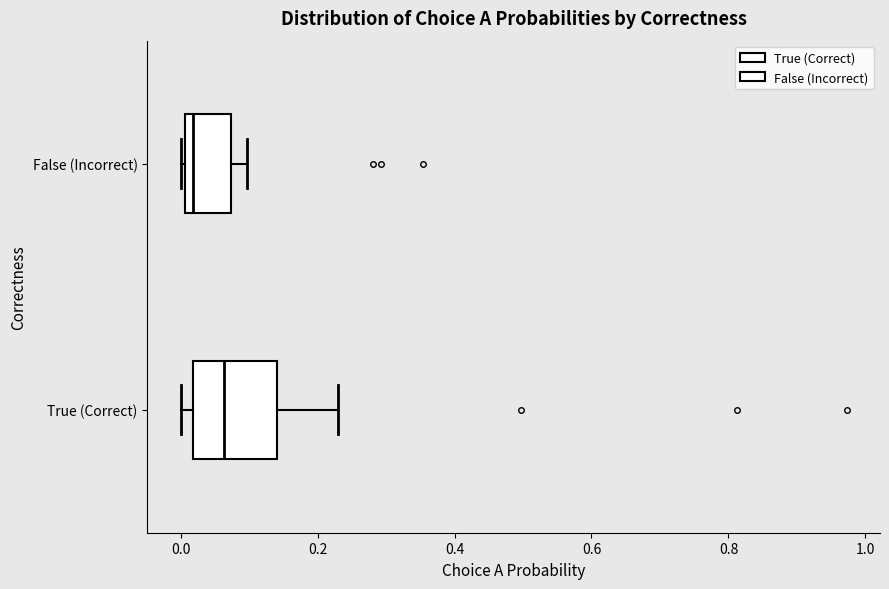

Reading bottom to top, transcribe this box plot: for each box, give where its median line is, the range the box spans, and where its two whiskers end, as read against the x-axis. The values are not printed on the chart, so give them approximately, as read against the axis.

True (Correct): median 0.06, box 0.02 to 0.14, whiskers 0.00 to 0.24
False (Incorrect): median 0.02, box 0.00 to 0.08, whiskers 0.00 to 0.10